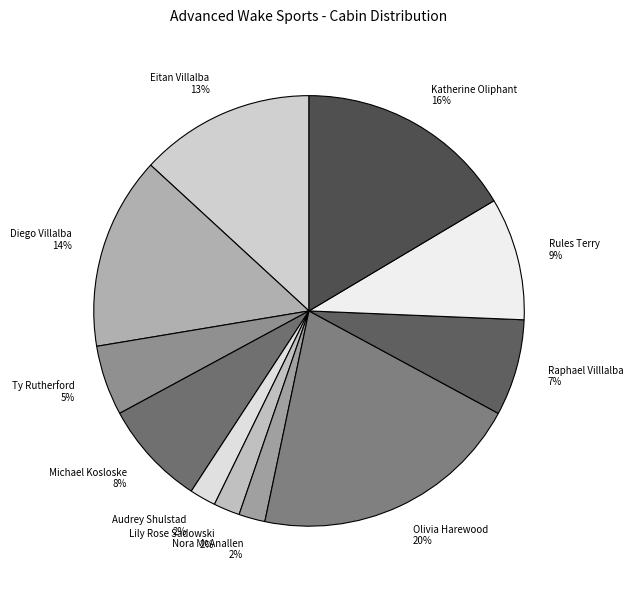

To the nearest percent, what is the difference between the Katherine Oliphant and Lily Rose Sadowski slice percentages?

14%